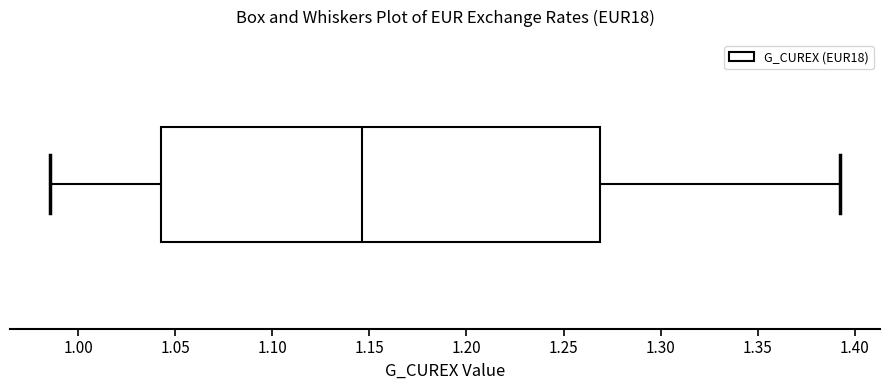

Read this box plot against the x-axis: the position of the median line, the range covered by the box, and the ends of both whiskers. The values are not printed on the chart, so give them approximately, as read against the axis.

median 1.145, box 1.045 to 1.270, whiskers 0.985 to 1.395